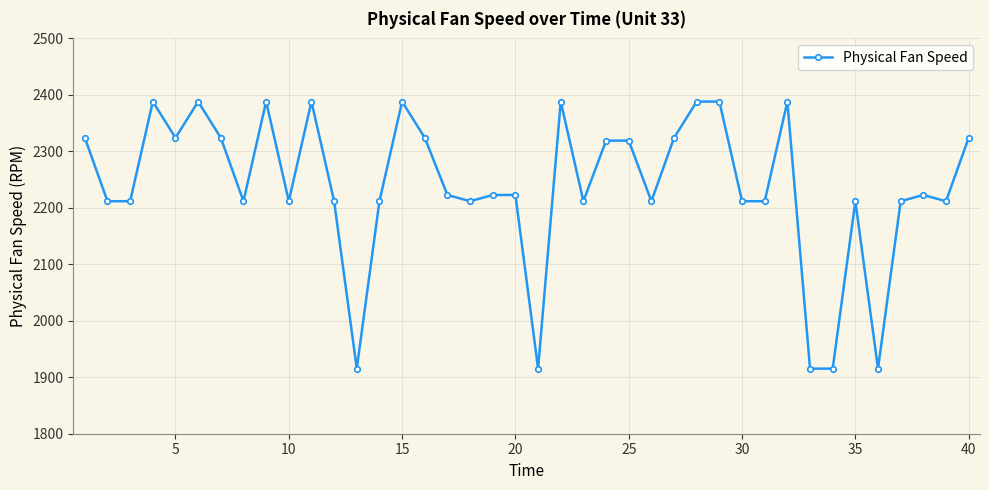

What is the smallest value displayed?

1915.2